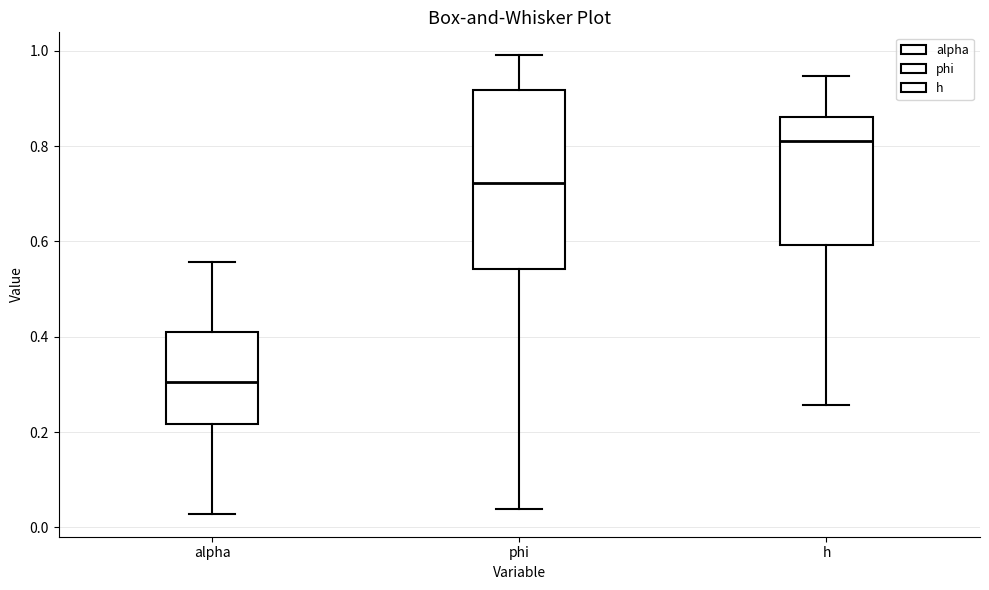

Which box's median line is the highest?

h